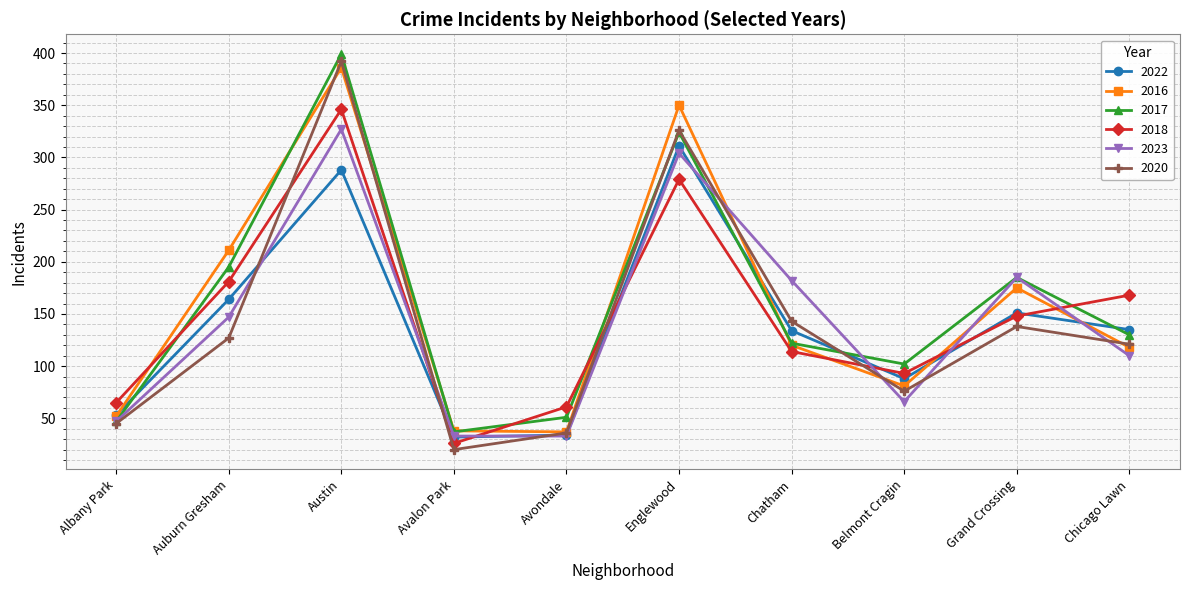

Is the value of 2020 at Austin greater than the value of 2022 at Auburn Gresham?

Yes